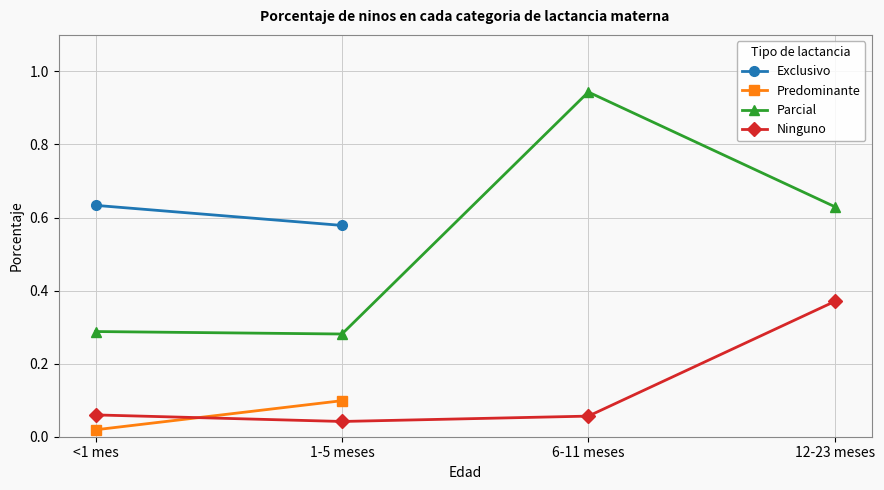

What is the total value across all series at 6-11 meses?

1.0